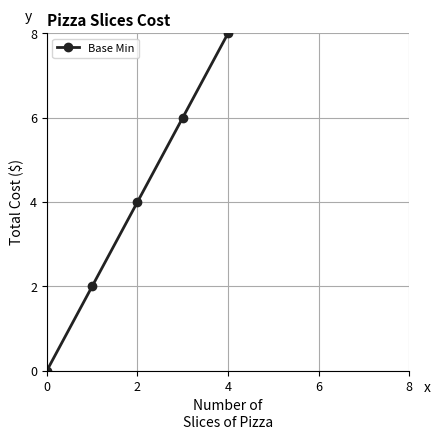

What is the difference between the maximum and minimum values?

8